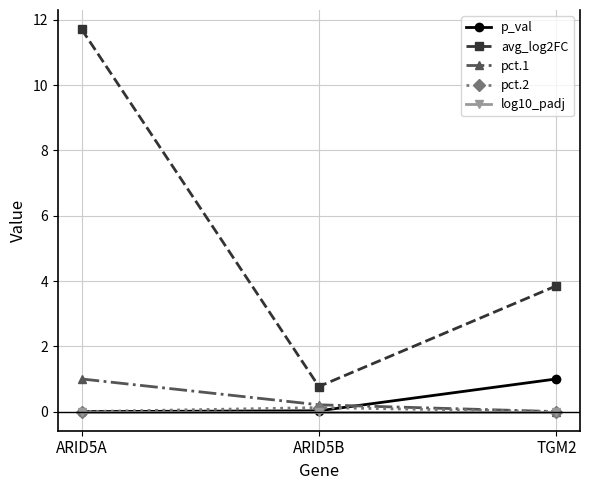

Does the chart display data point markers on the line(s)?

Yes